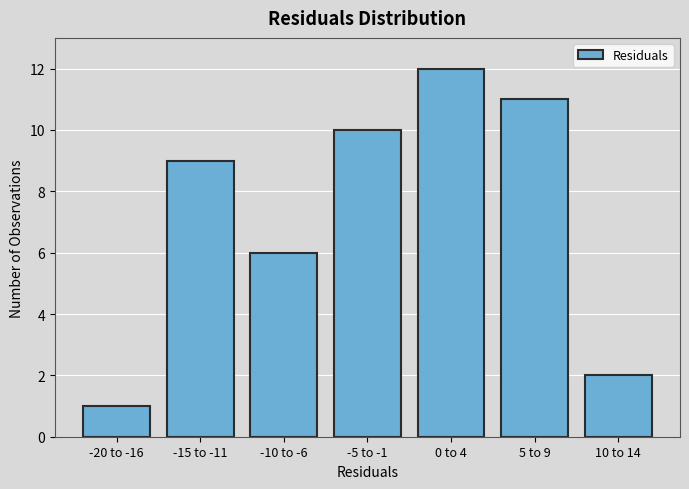

Reading right to left, what are all the values shown in this chart?

10 to 14=2	5 to 9=11	0 to 4=12	-5 to -1=10	-10 to -6=6	-15 to -11=9	-20 to -16=1